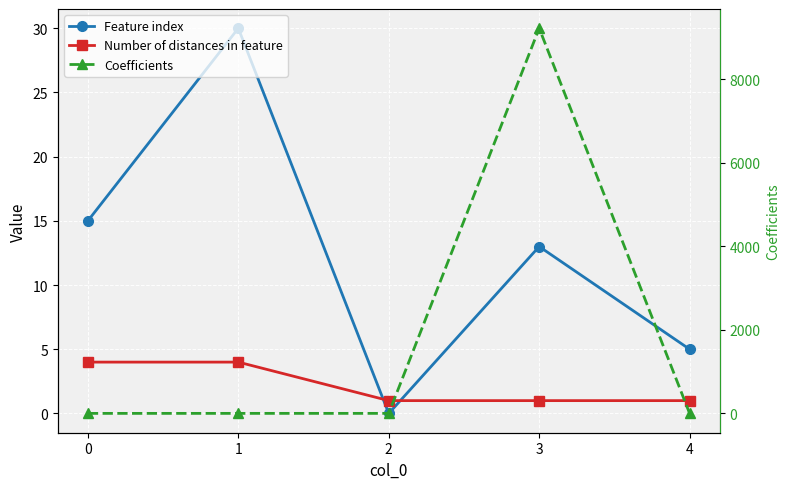

Which series has the largest range (max minus min)?

Coefficients